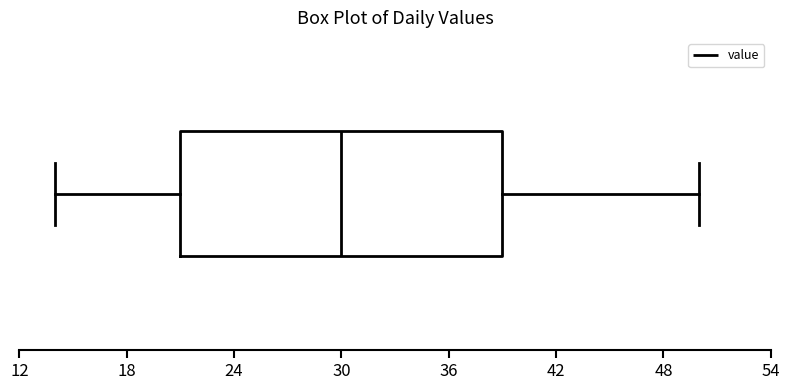

Read this box plot against the x-axis: the position of the median line, the range covered by the box, and the ends of both whiskers. The values are not printed on the chart, so give them approximately, as read against the axis.

median 30, box 21 to 39, whiskers 14 to 50